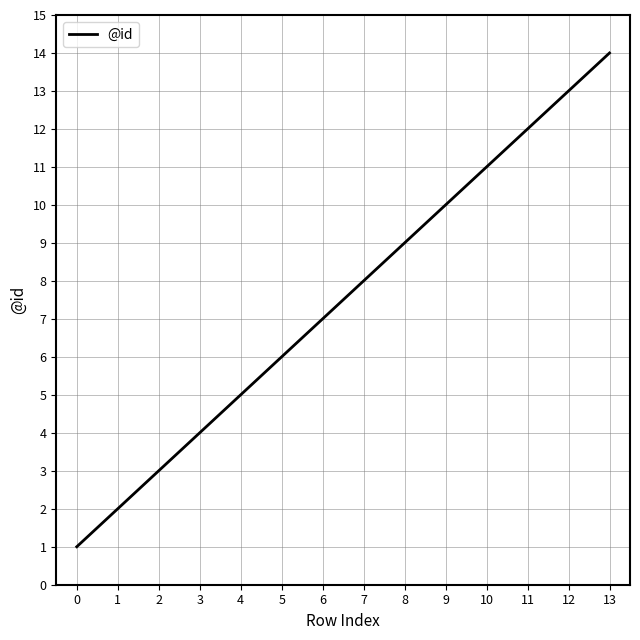

True or false: there are more than 0 points higher than both neighbors.

False